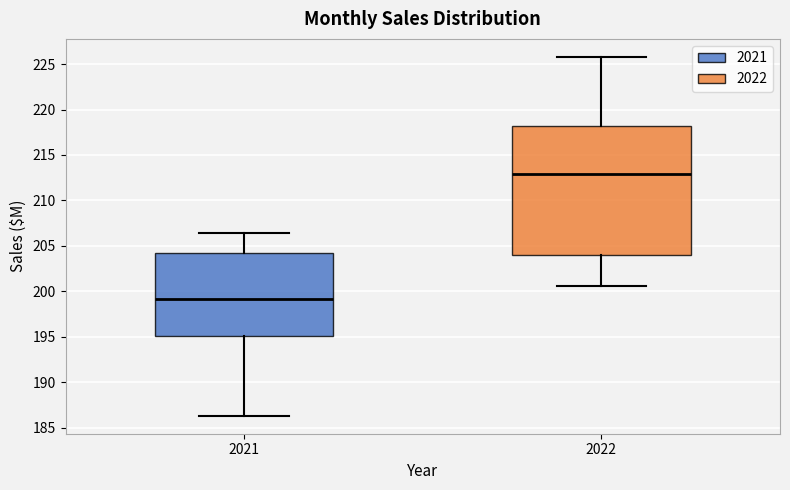

Comparing the boxes themselves (not the whiskers), which one is the tallest?

2022